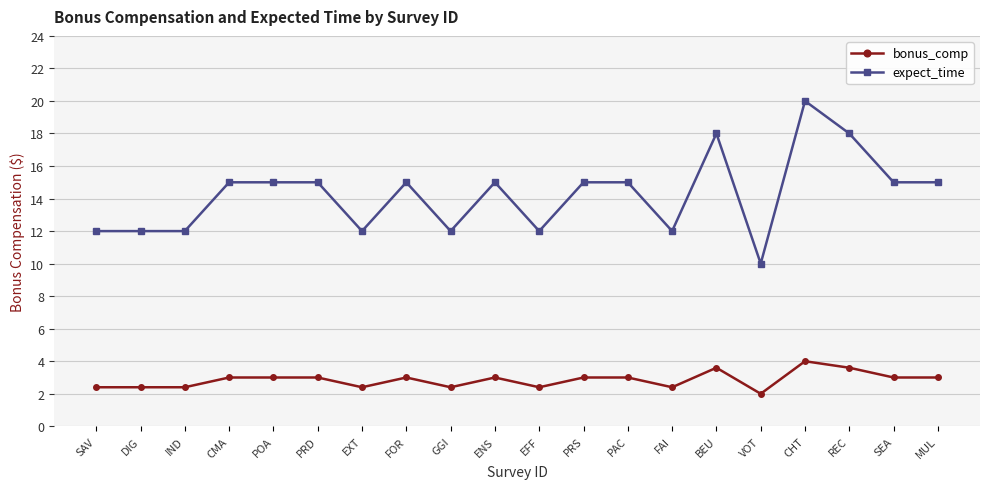

What are all the series names shown in the legend?

bonus_comp, expect_time